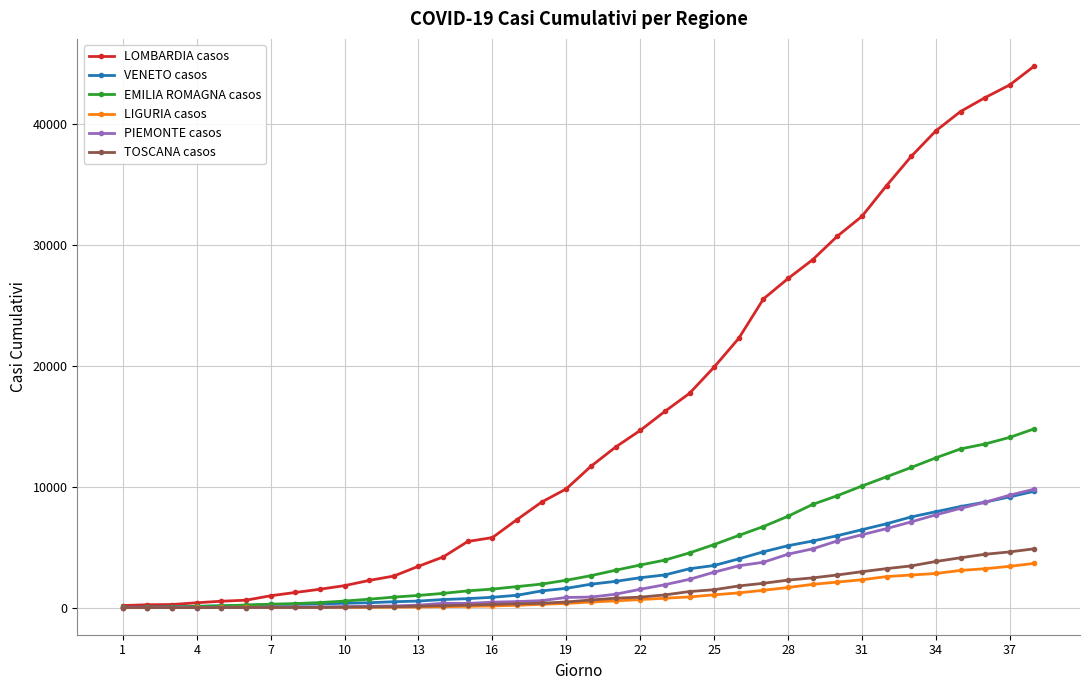

Which series has the largest total across all categories?

LOMBARDIA casos